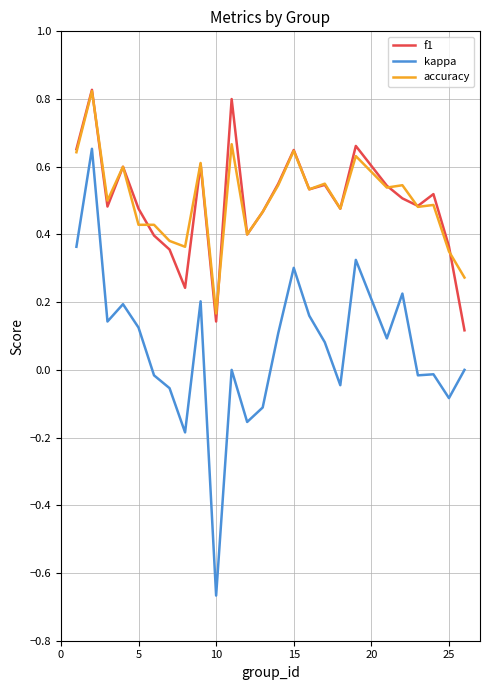

Which series has the widest spread of values?

kappa